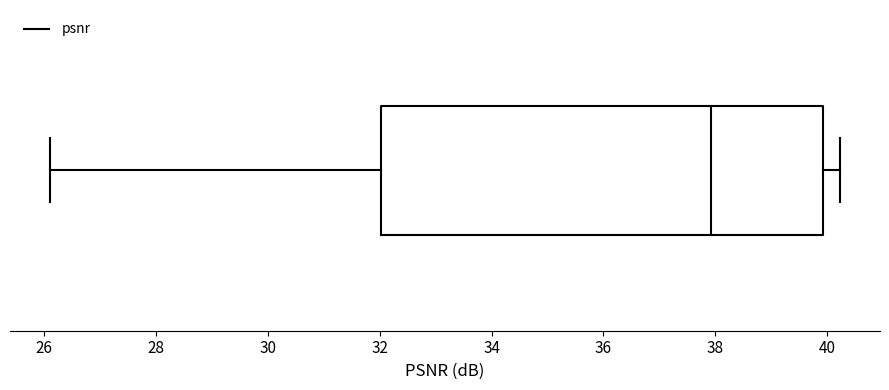

Read this box plot against the x-axis: the position of the median line, the range covered by the box, and the ends of both whiskers. The values are not printed on the chart, so give them approximately, as read against the axis.

median 38.0, box 32.0 to 40.0, whiskers 26.2 to 40.2